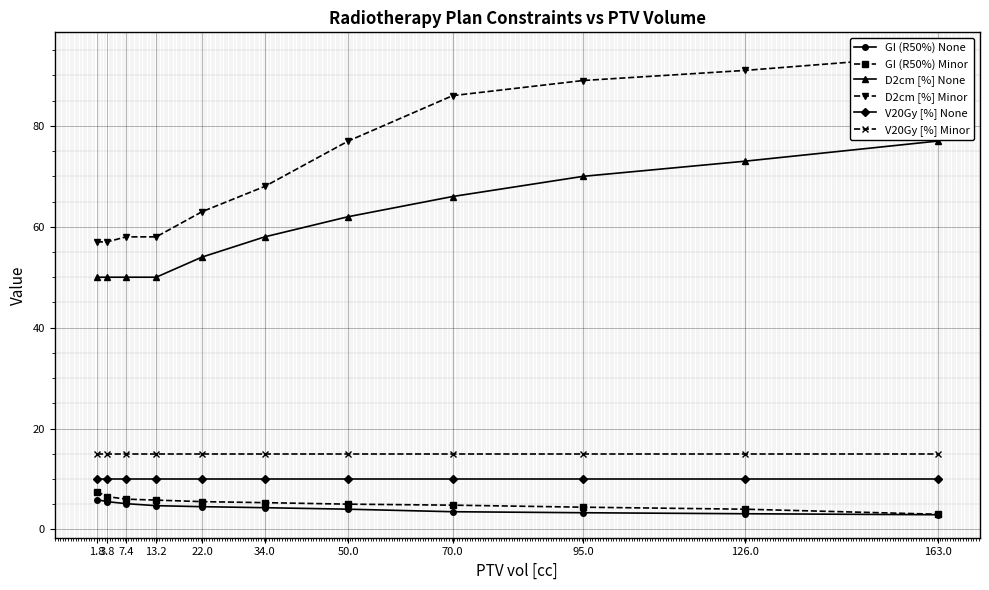

What are all the series names shown in the legend?

GI (R50%) None, GI (R50%) Minor, D2cm [%] None, D2cm [%] Minor, V20Gy [%] None, V20Gy [%] Minor